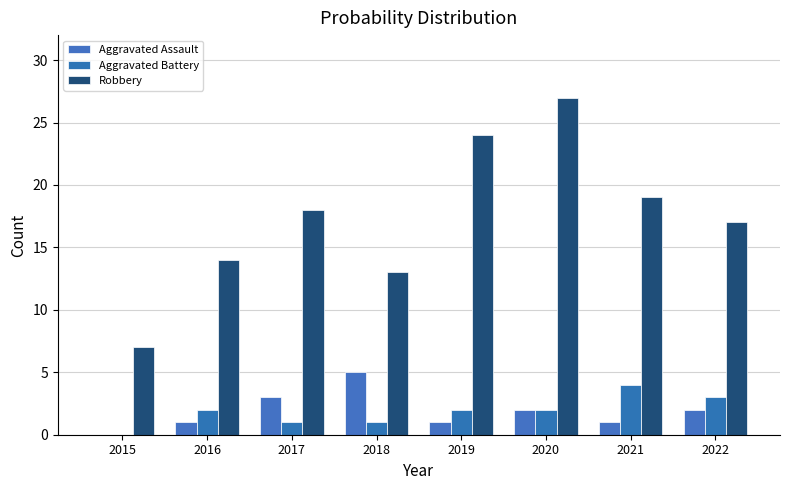

What is the highest value of the Robbery series?

27